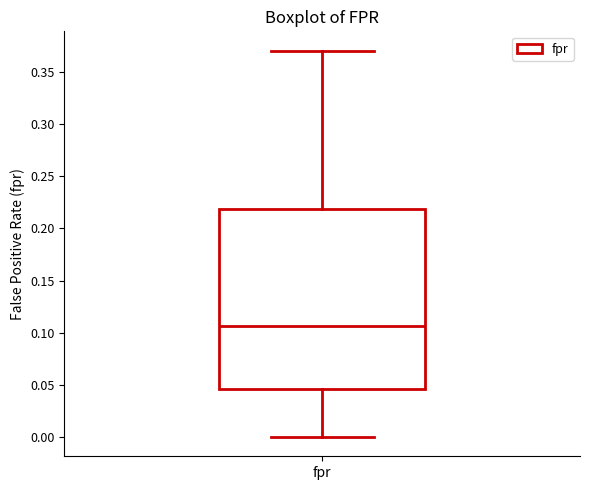

Read this box plot against the y-axis: the position of the median line, the range covered by the box, and the ends of both whiskers. The values are not printed on the chart, so give them approximately, as read against the axis.

median 0.105, box 0.045 to 0.220, whiskers 0.000 to 0.370